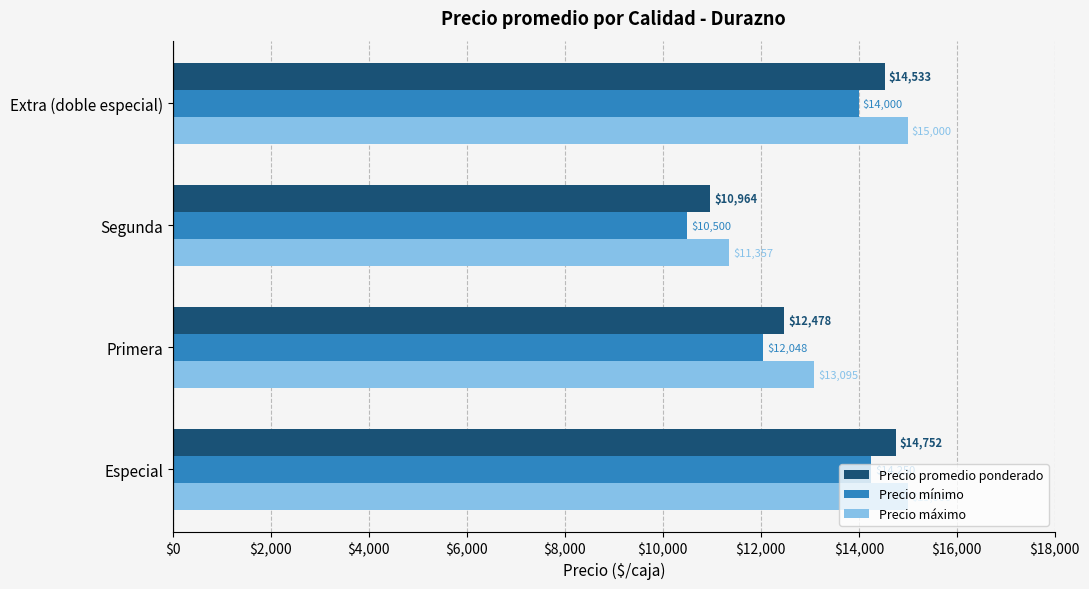

Rank the series by their average value, from lowest to highest.

Precio mínimo, Precio promedio ponderado, Precio máximo